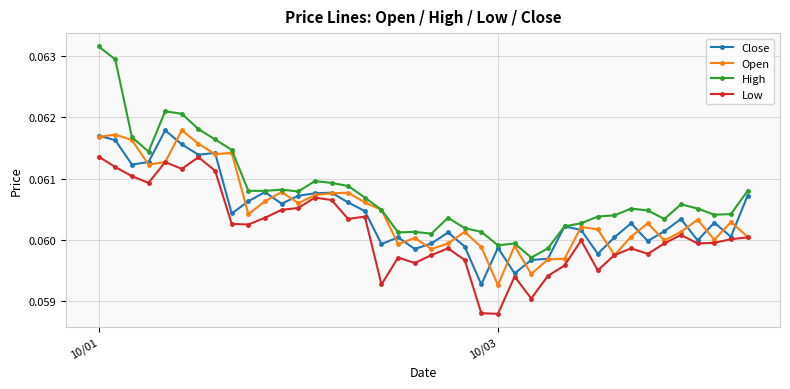

What are all the series names shown in the legend?

Close, Open, High, Low